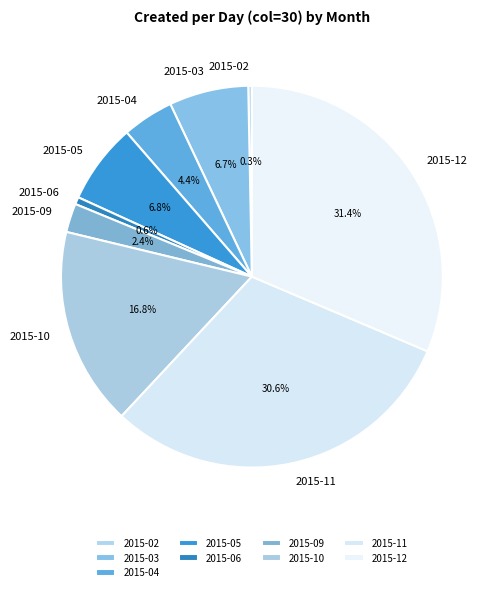

Which slice is the largest?

2015-12